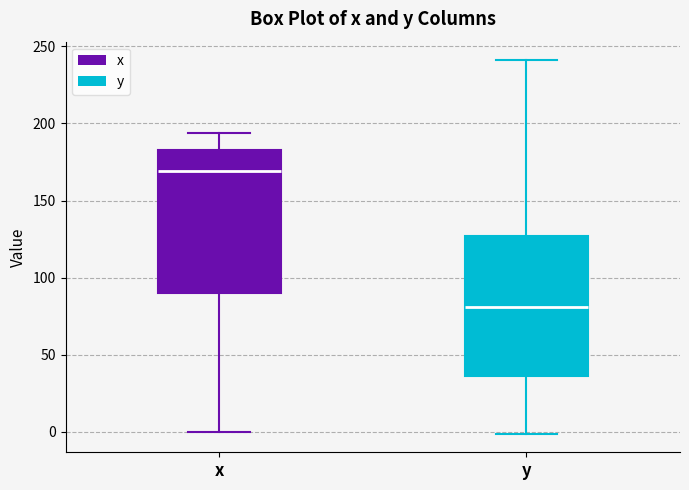

Where is the upper edge of the box for y on the y-axis? The values are not printed on the chart, so give them approximately, as read against the axis.

125